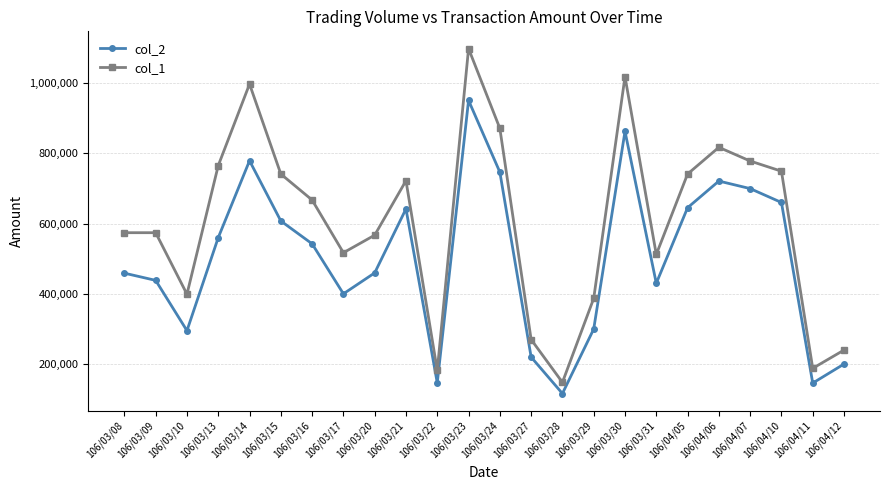

What is the spread (max minus min) of values at 106/03/22?

35490